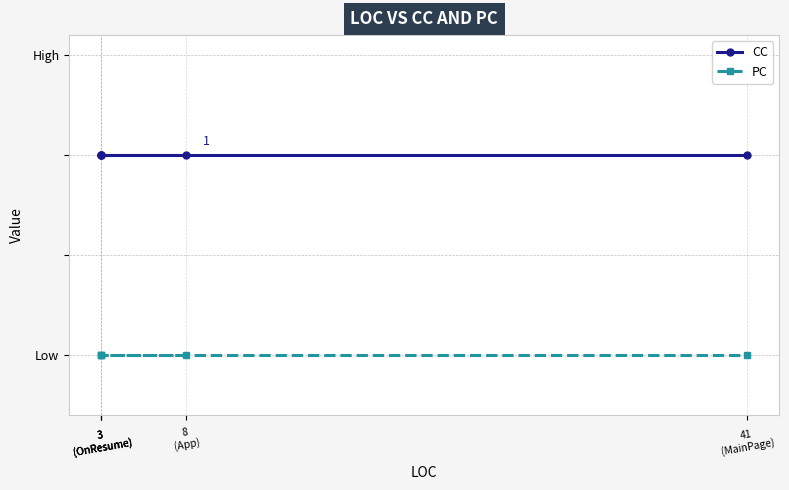

Read the CC value at 3
(OnResume).

1